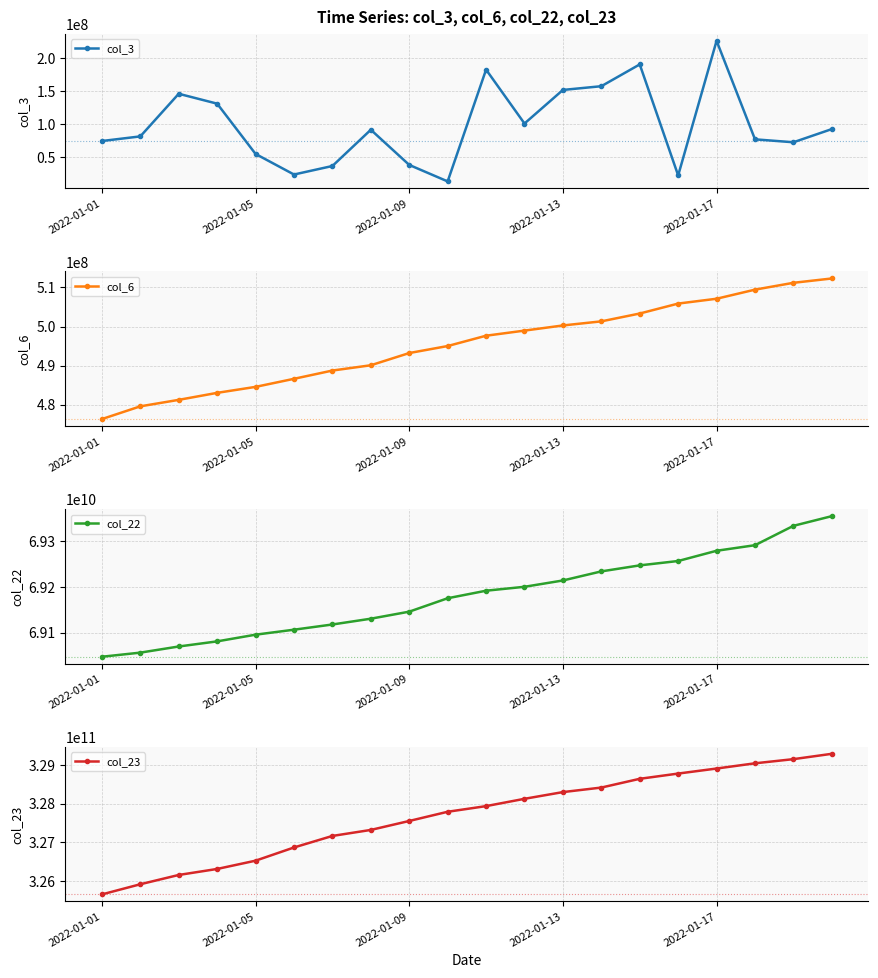

What is the lowest value of the col_3 series?

13433904